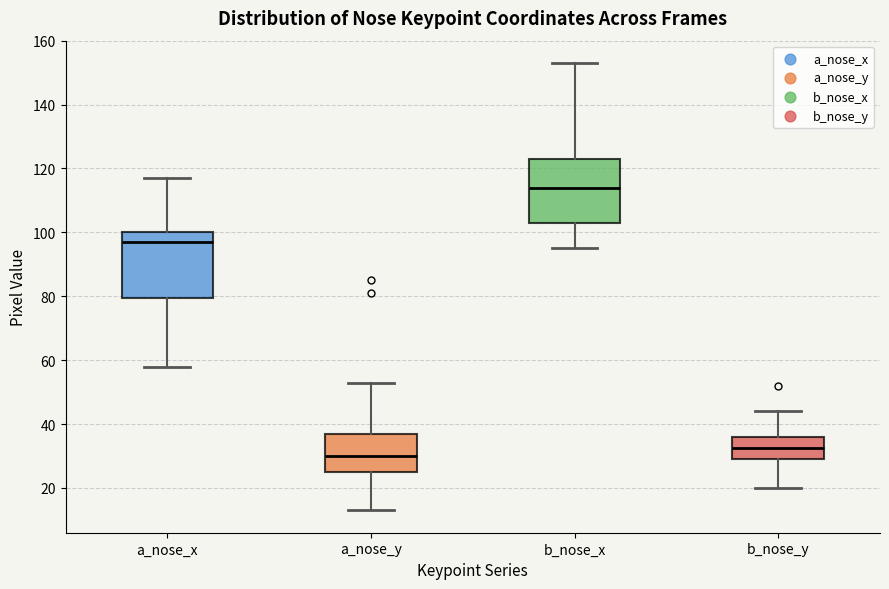

Reading left to right, read every box against the y-axis: the position of its median line, the range the box covers, and the ends of its whiskers. The values are not printed on the chart, so give them approximately, as read against the axis.

a_nose_x: median 98, box 80 to 100, whiskers 58 to 118
a_nose_y: median 30, box 26 to 36, whiskers 14 to 54
b_nose_x: median 114, box 104 to 124, whiskers 96 to 154
b_nose_y: median 32, box 30 to 36, whiskers 20 to 44